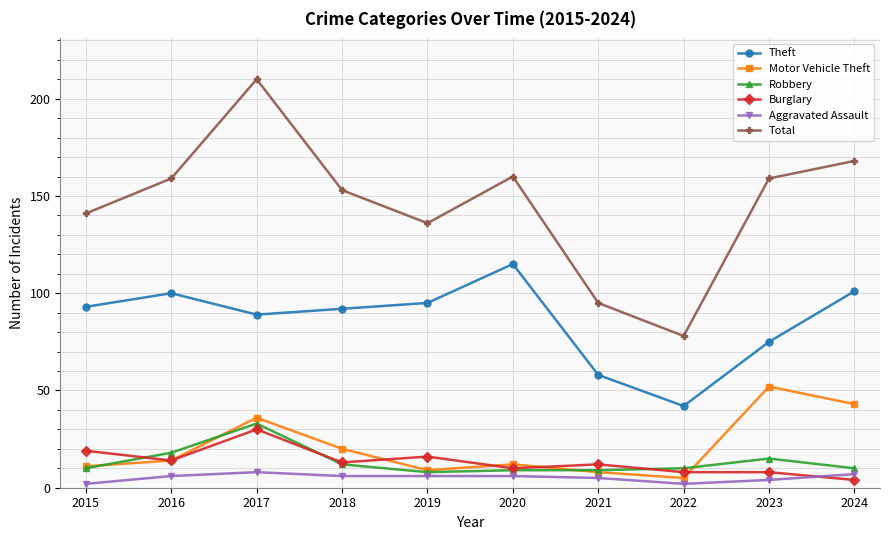

What are all the series names shown in the legend?

Theft, Motor Vehicle Theft, Robbery, Burglary, Aggravated Assault, Total